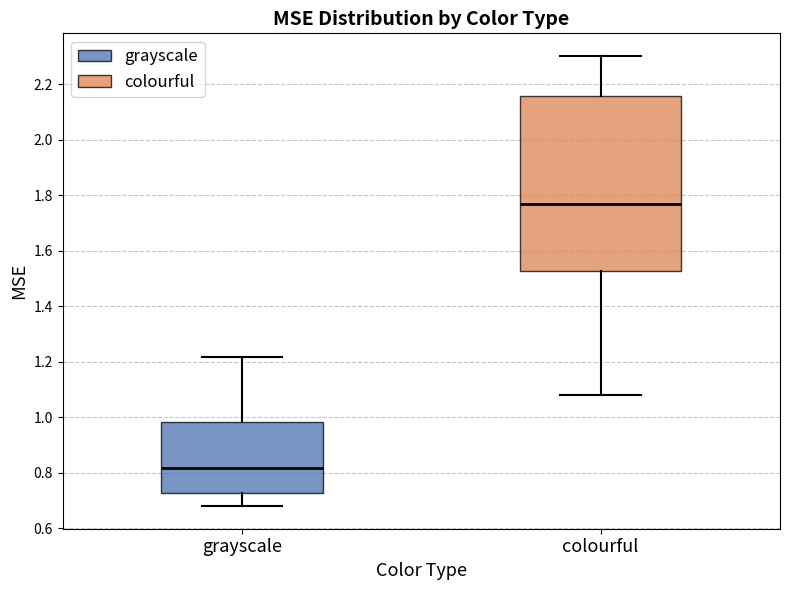

Reading left to right, transcribe this box plot: for each box, give where its median line is, the range the box spans, and where its two whiskers end, as read against the y-axis. The values are not printed on the chart, so give them approximately, as read against the axis.

grayscale: median 0.82, box 0.72 to 0.98, whiskers 0.68 to 1.22
colourful: median 1.76, box 1.52 to 2.16, whiskers 1.08 to 2.30